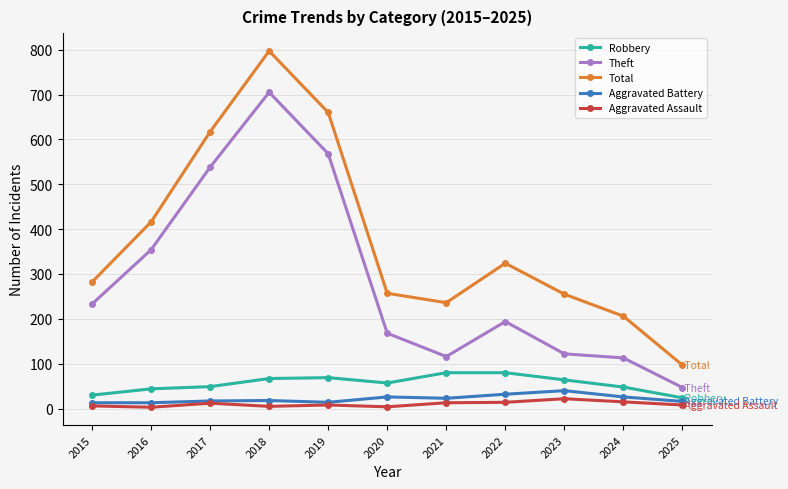

The Aggravated Battery series shows 26 at 2020. True or false?

True